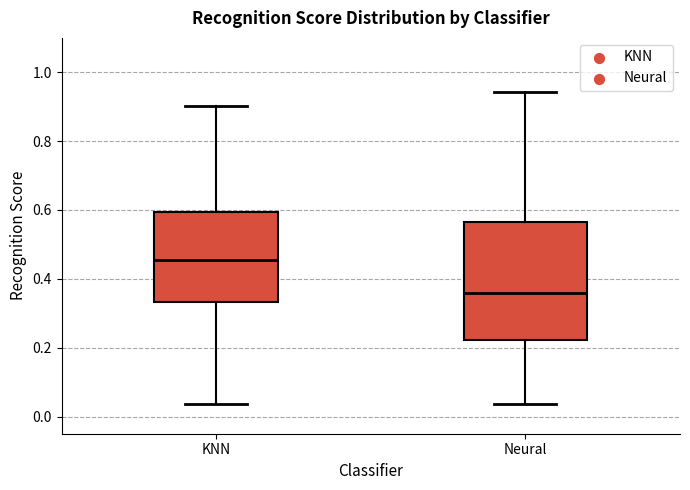

Where does the lower whisker of the box for KNN end on the y-axis? The values are not printed on the chart, so give them approximately, as read against the axis.

0.04